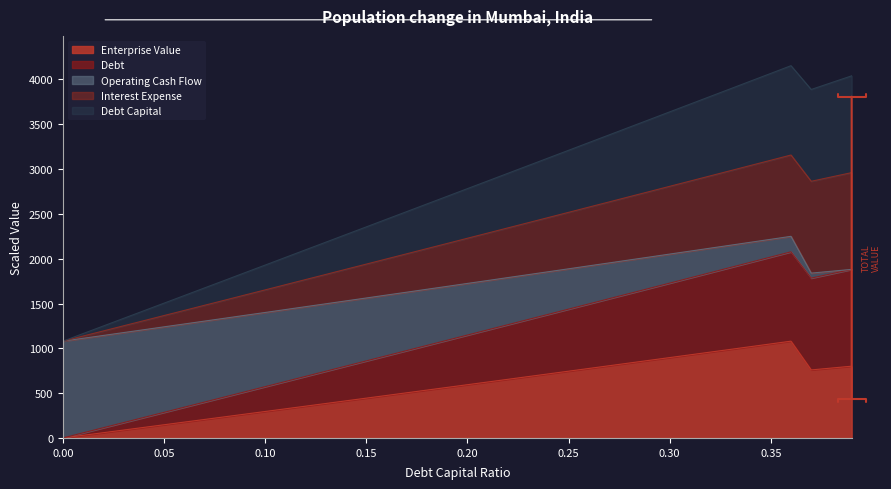

How many interior local valleys does the debt_capital series have?

1